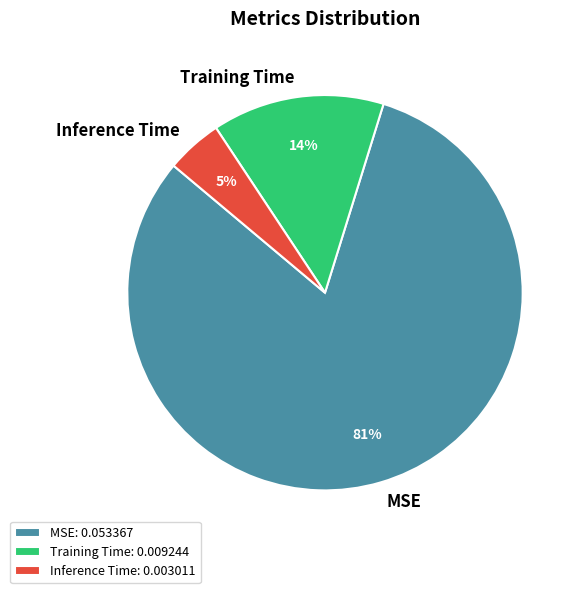

Count the number of slices in the pie.

3